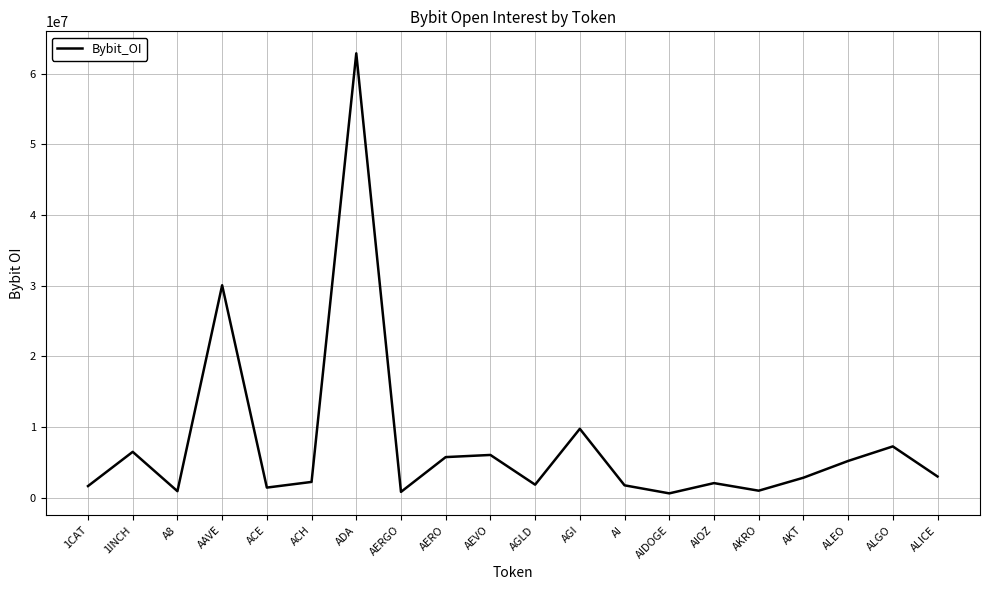

How many interior local valleys (lower than both neighbors) does the data have?

6